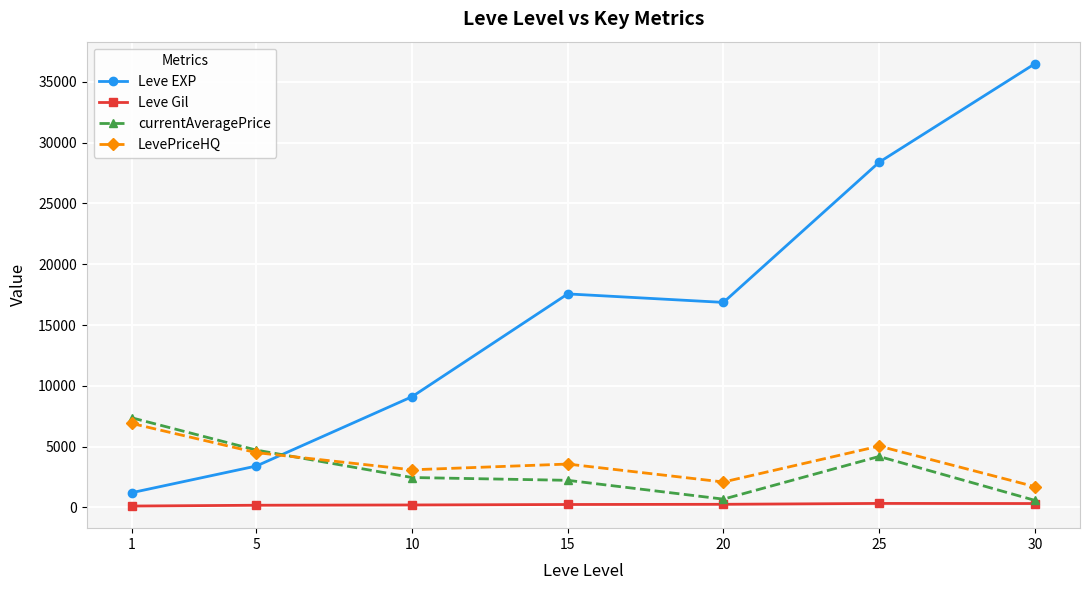

What is the total value across all series at 20?

19895.5